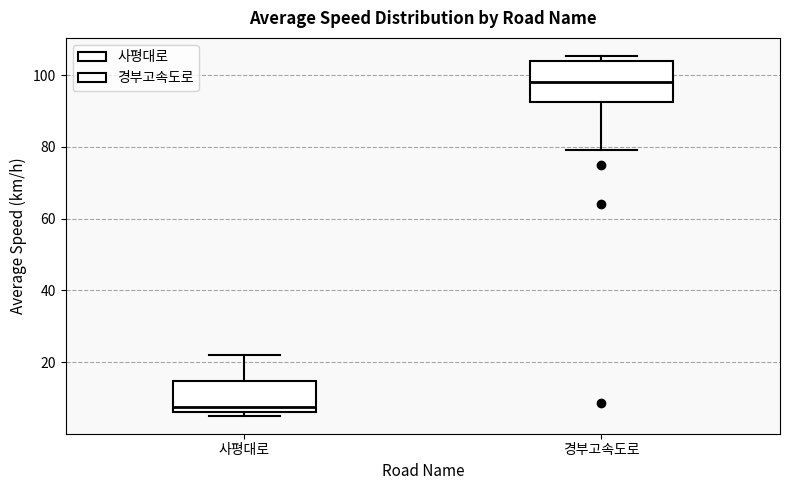

Reading left to right, transcribe this box plot: for each box, give where its median line is, the range the box spans, and where its two whiskers end, as read against the y-axis. The values are not printed on the chart, so give them approximately, as read against the axis.

사평대로: median 8, box 6 to 14, whiskers 6 (just below the box's lower edge) to 22
경부고속도로: median 98, box 92 to 104, whiskers 80 to 106